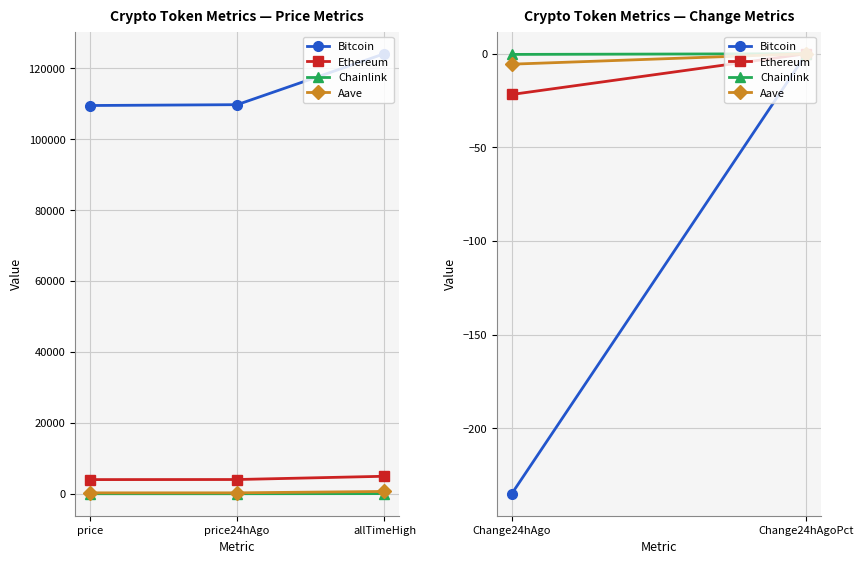

What is the sum of all Chainlink values?

94.5